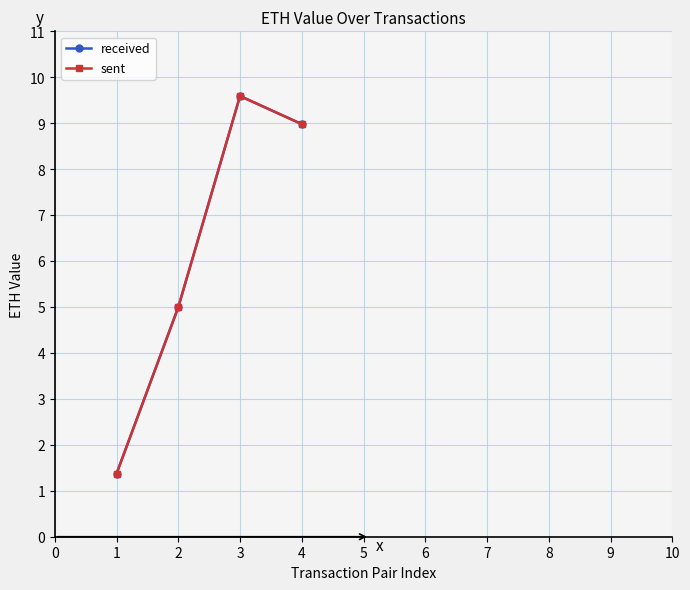

What is the difference between the maximum and second lowest values in the sent series?

4.6